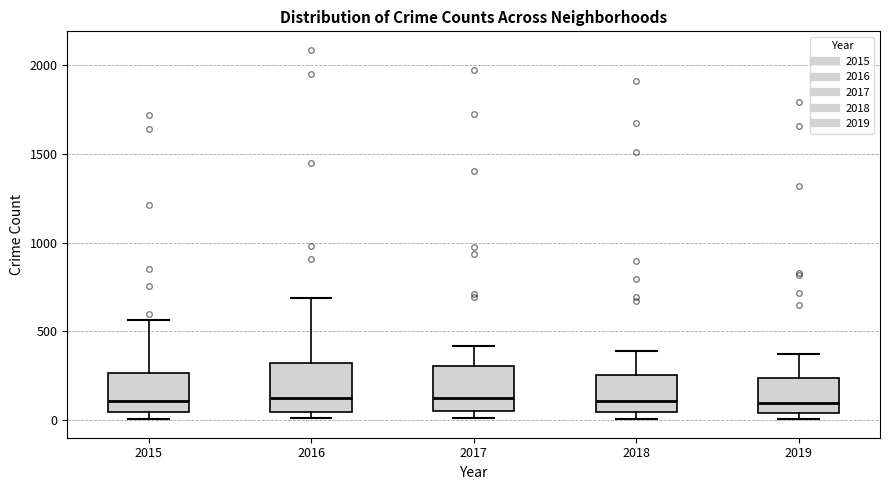

Where does the upper whisker of the box at x = 2018 end on the y-axis? The values are not printed on the chart, so give them approximately, as read against the axis.

400